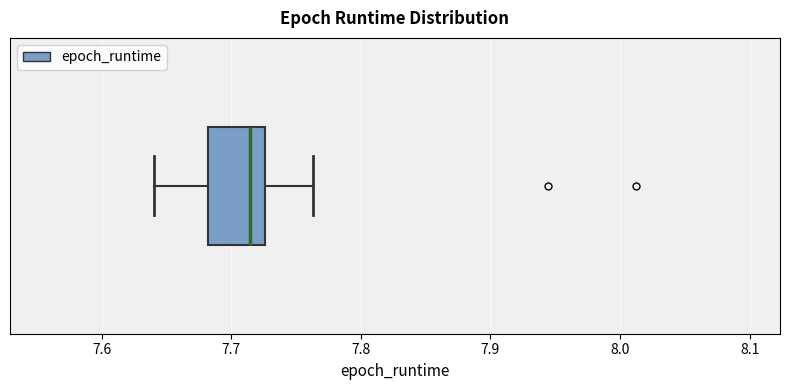

Transcribe this box plot: give where the median line is, the range the box spans, and where the two whiskers end, as read against the x-axis. The values are not printed on the chart, so give them approximately, as read against the axis.

median 7.71, box 7.68 to 7.73, whiskers 7.64 to 7.76